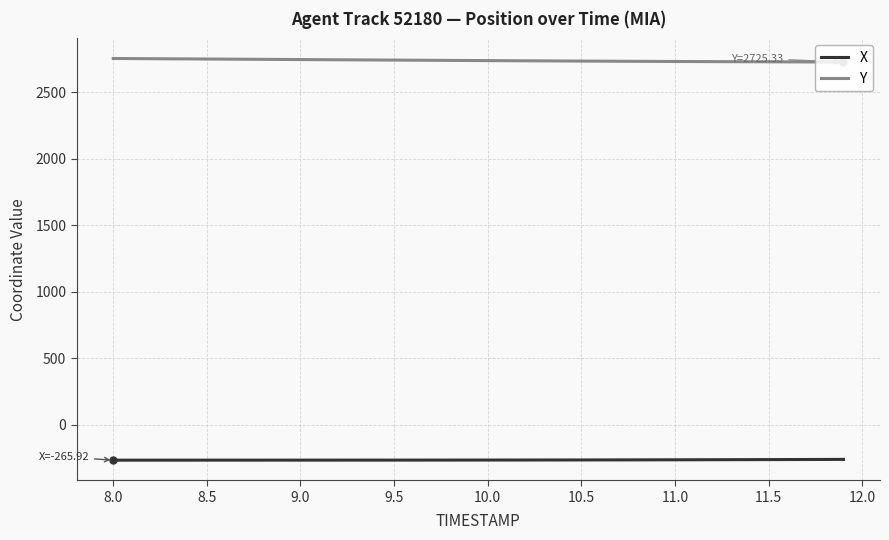

Rank the series by their maximum value, from highest to lowest.

Y, X